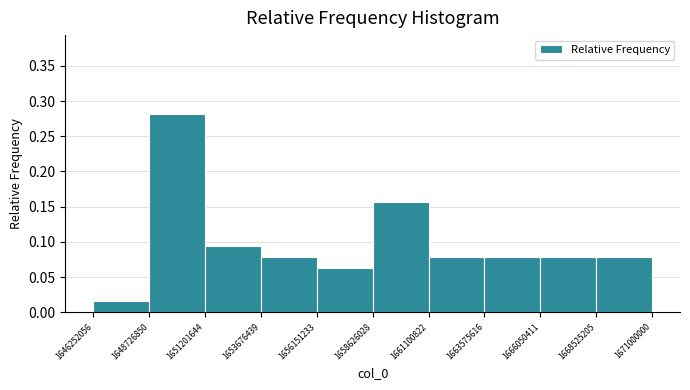

What is the height of the bar covering 1656151233 to 1658626028 on the x-axis? The values are not printed on the chart, so give them approximately, as read against the axis.

0.065